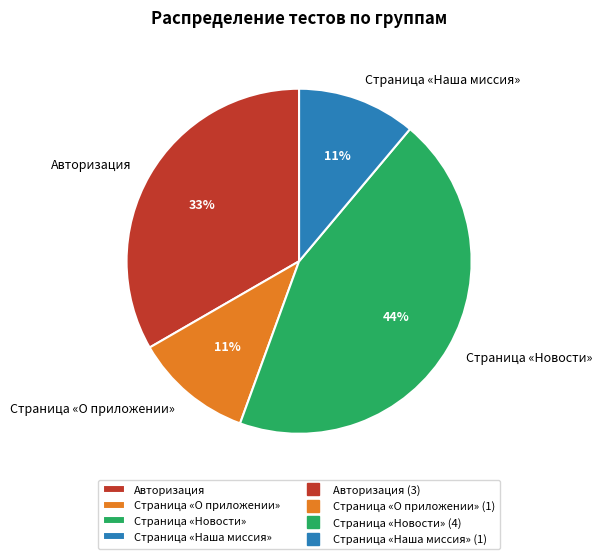

Between Страница «Новости» and Страница «Наша миссия», which is larger?

Страница «Новости»